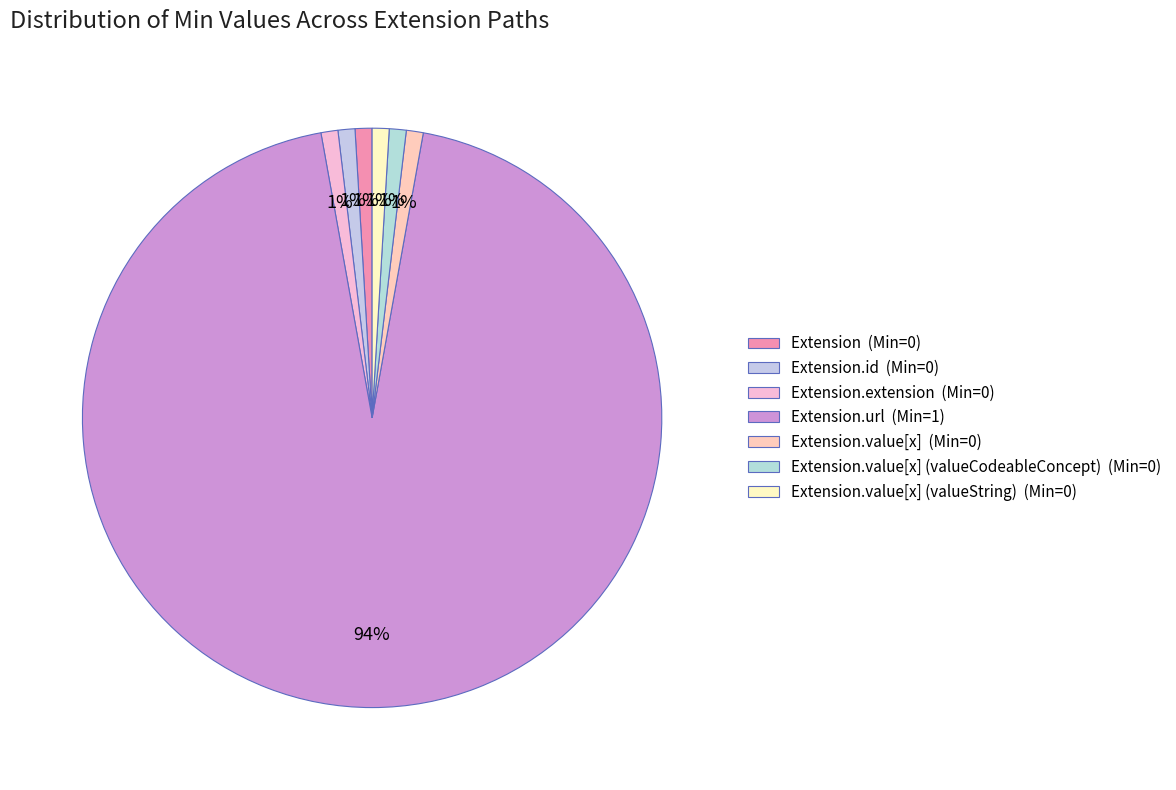

What is the largest slice in the pie chart?

Extension.url (Min=1)